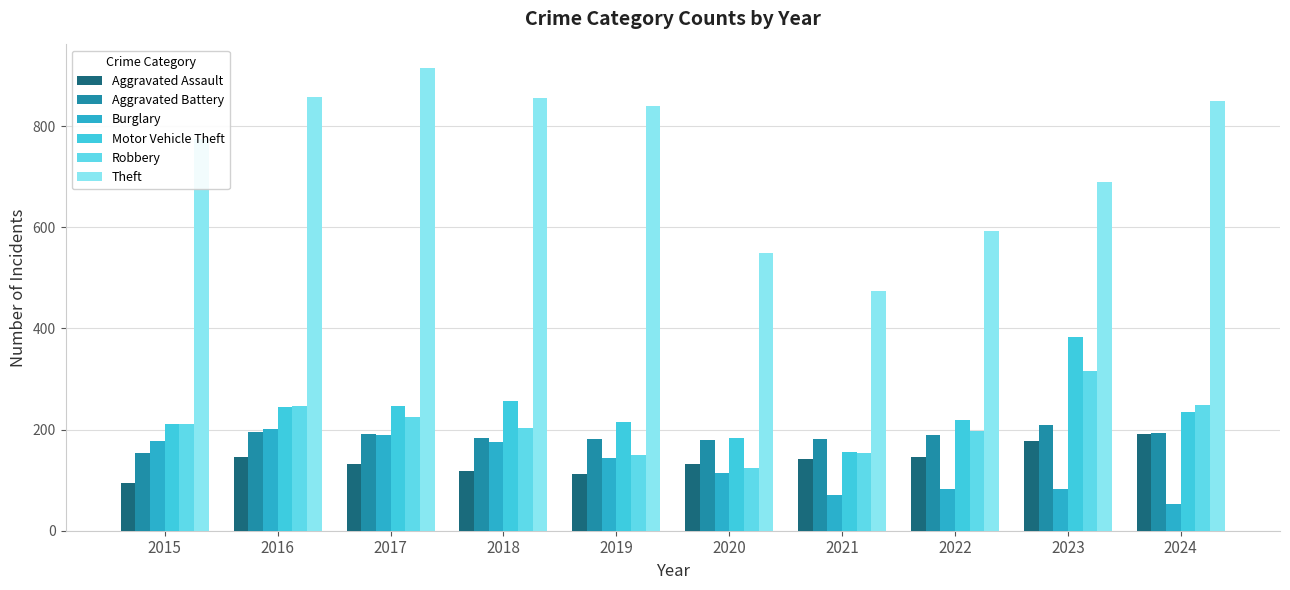

What is the lowest value of the Burglary series?

52